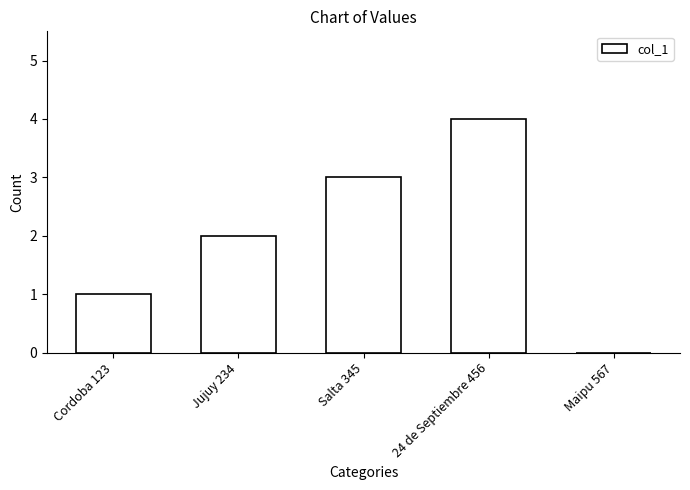

What is the approximate value at Salta 345?

3